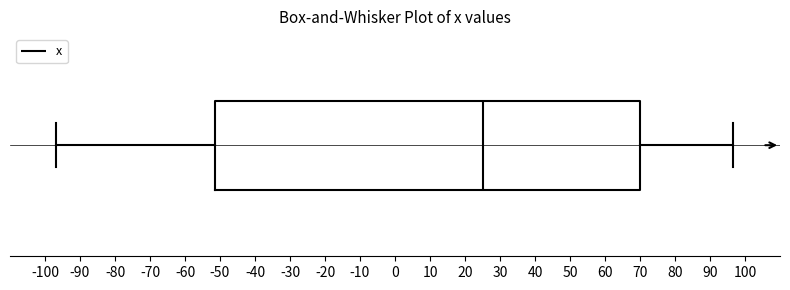

Read this box plot against the x-axis: the position of the median line, the range covered by the box, and the ends of both whiskers. The values are not printed on the chart, so give them approximately, as read against the axis.

median 25, box -51 to 70, whiskers -97 to 97